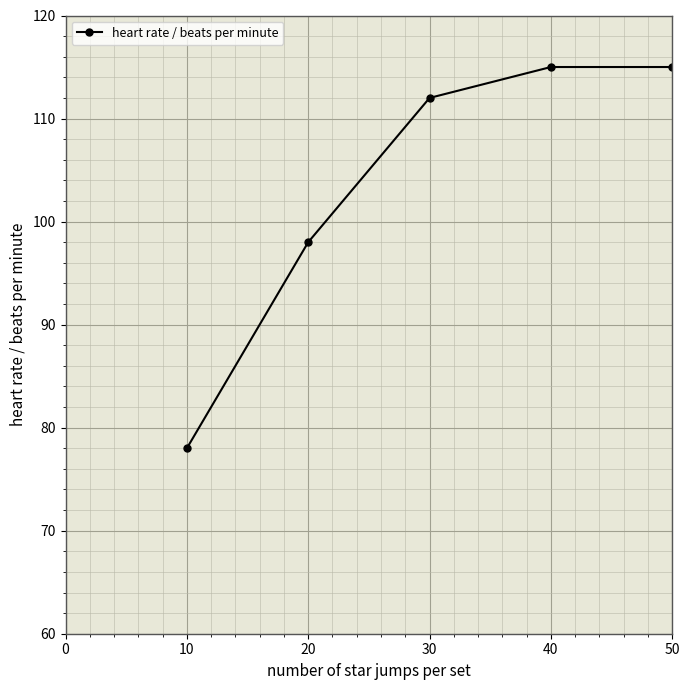

What is the smallest value displayed?

78